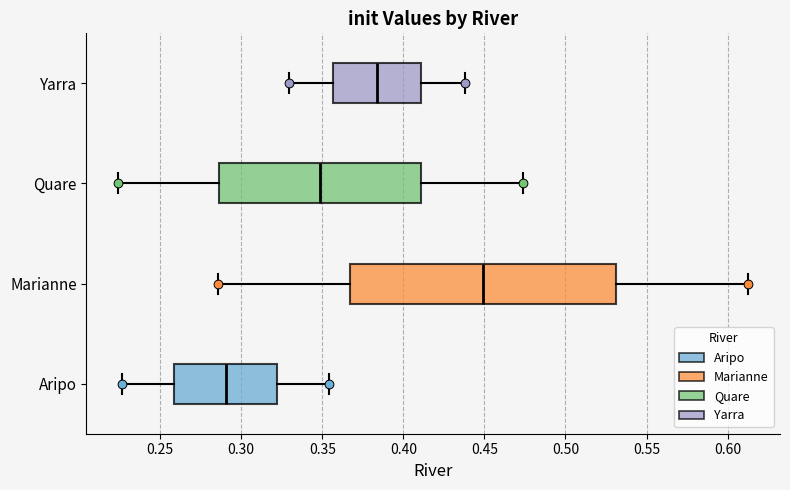

Which box's median line is the furthest to the left?

Aripo